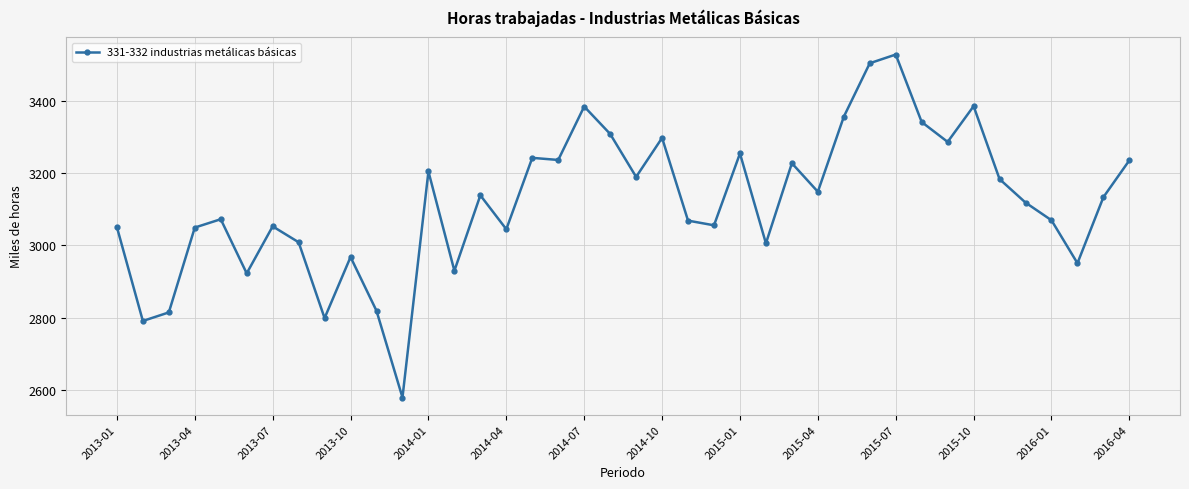

What is the greatest value displayed?

3528.8